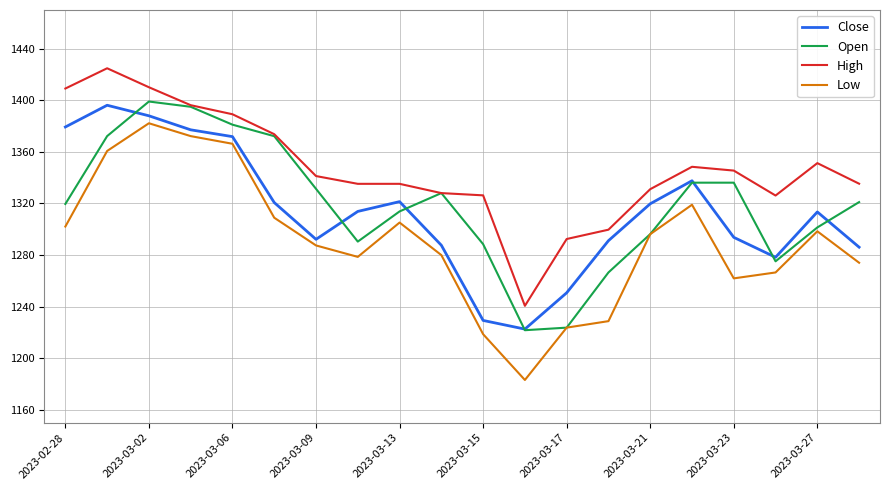

Which series has the widest spread of values?

Low